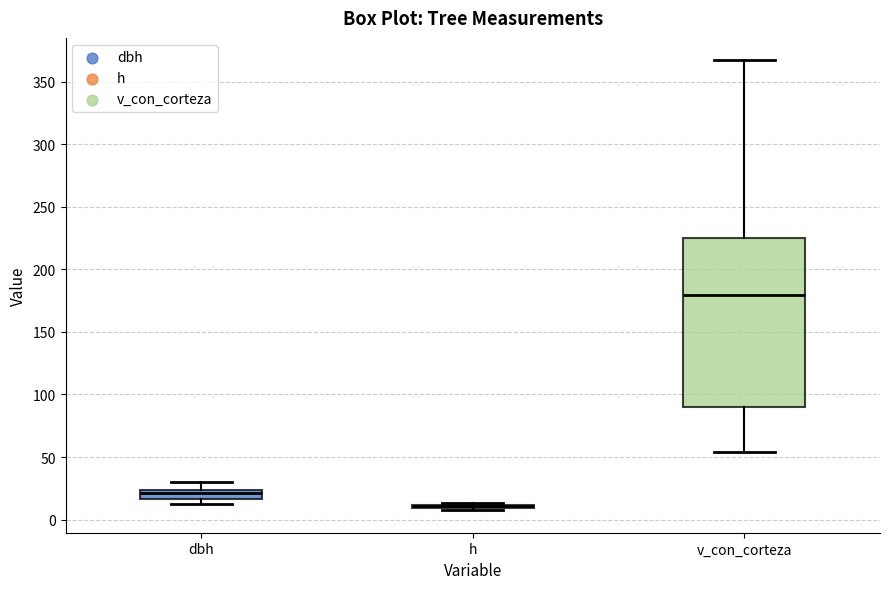

Where does the median line of the box for dbh sit on the y-axis? The values are not printed on the chart, so give them approximately, as read against the axis.

20